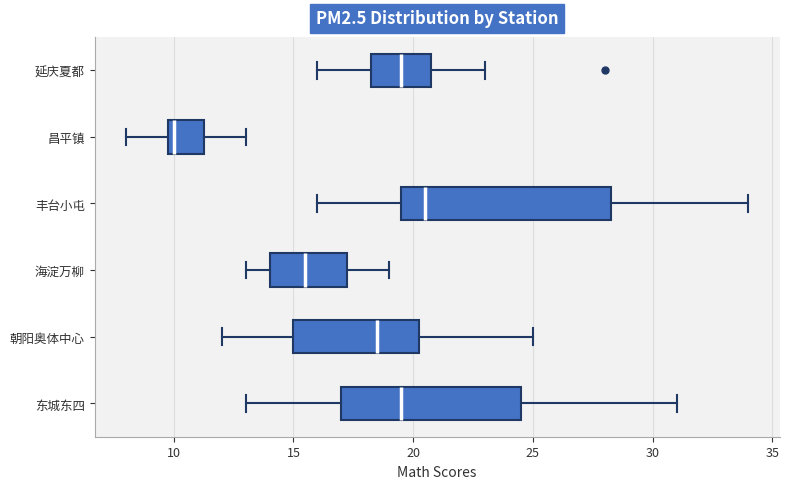

Reading bottom to top, read every box against the x-axis: the position of its median line, the range the box covers, and the ends of its whiskers. The values are not printed on the chart, so give them approximately, as read against the axis.

东城东四: median 19.5, box 17.0 to 24.5, whiskers 13.0 to 31.0
朝阳奥体中心: median 18.5, box 15.0 to 20.5, whiskers 12.0 to 25.0
海淀万柳: median 15.5, box 14.0 to 17.5, whiskers 13.0 to 19.0
丰台小屯: median 20.5, box 19.5 to 28.5, whiskers 16.0 to 34.0
昌平镇: median 10.0 (just right of the box's left edge), box 10.0 to 11.5, whiskers 8.0 to 13.0
延庆夏都: median 19.5, box 18.5 to 21.0, whiskers 16.0 to 23.0